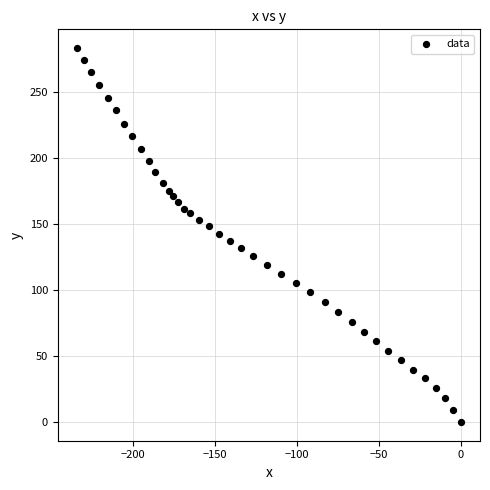

What is the range of X values (max minus min)?

233.9